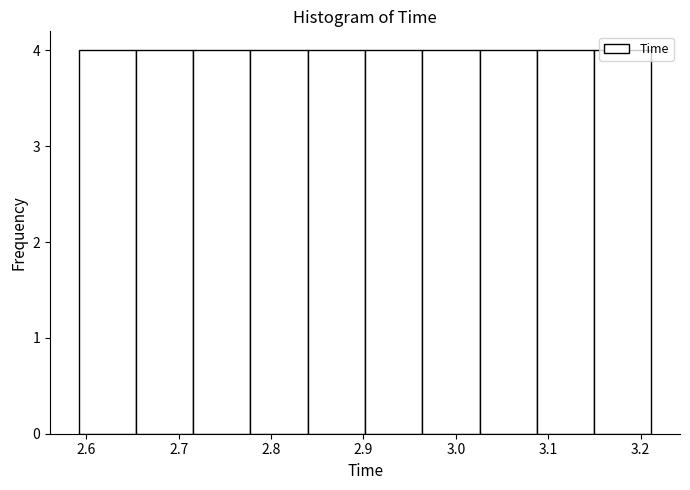

Reading left to right, list every bar in this chart as the range it spans on the x-axis followed by its height. Neither the bar edges nor the heights are printed on the chart, so give them approximately, as read against the axes.

2.59 to 2.65: 4
2.65 to 2.72: 4
2.72 to 2.78: 4
2.78 to 2.84: 4
2.84 to 2.90: 4
2.90 to 2.96: 4
2.96 to 3.03: 4
3.03 to 3.09: 4
3.09 to 3.15: 4
3.15 to 3.21: 4